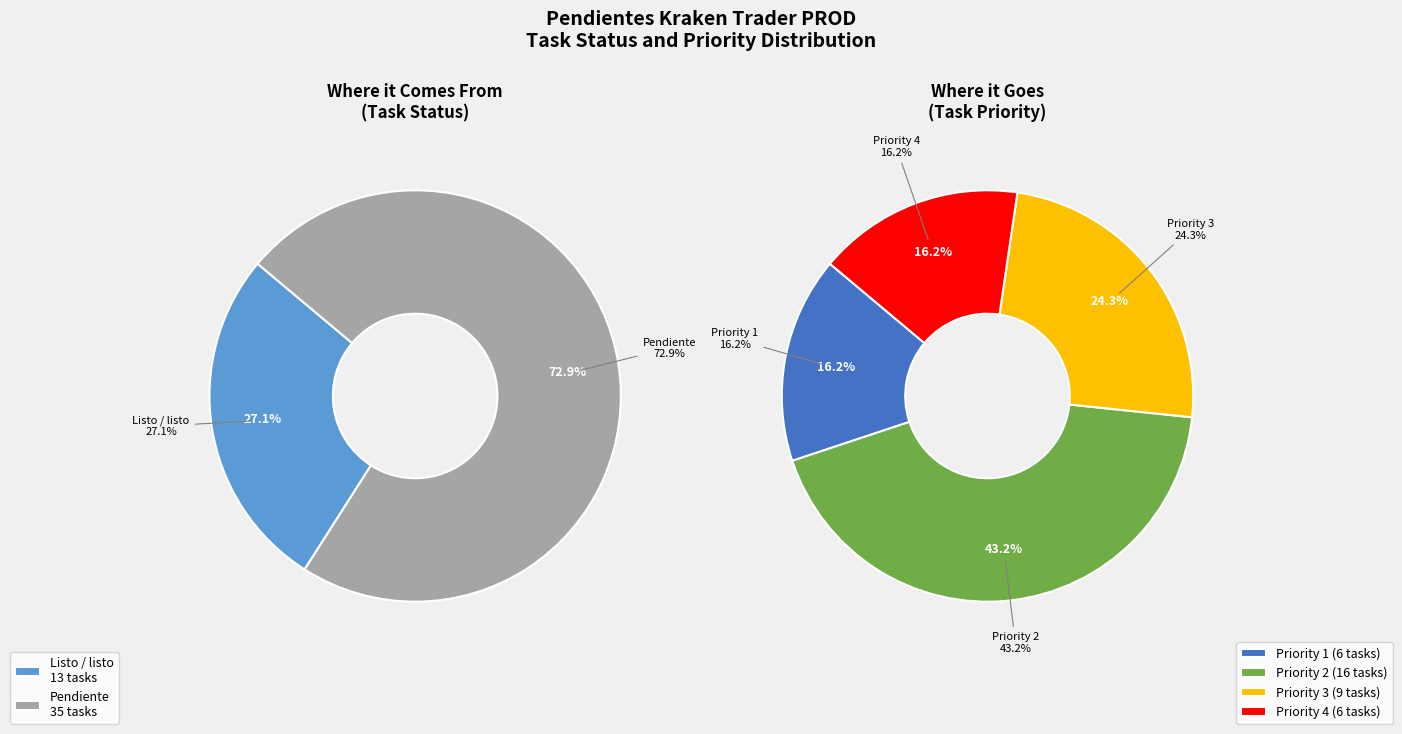

What is the smallest slice in the pie chart?

listo